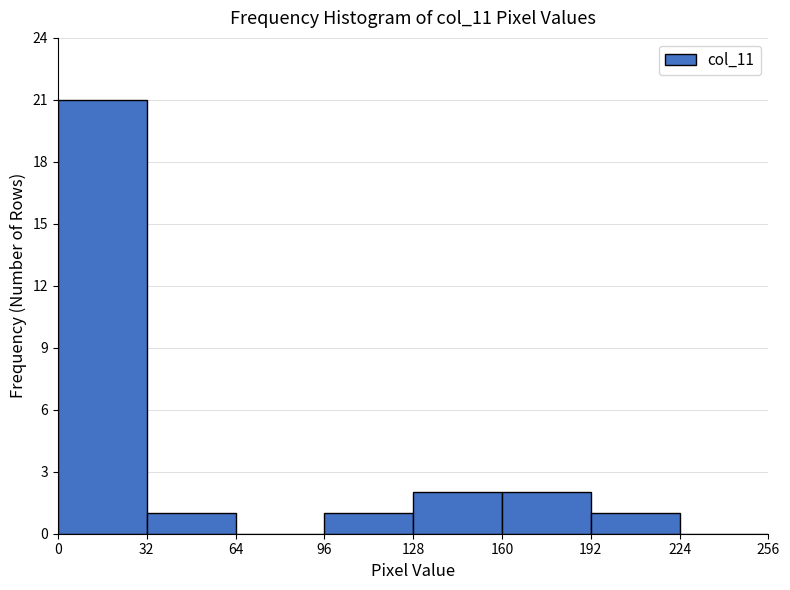

What is the height of the bar covering 32 to 64 on the x-axis? The values are not printed on the chart, so give them approximately, as read against the axis.

1